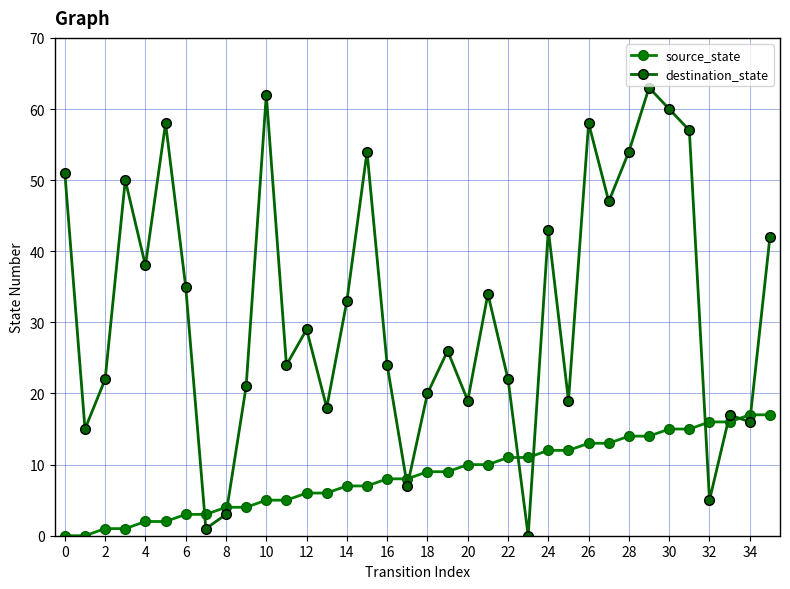

How many values in destination_state are above zero?

35